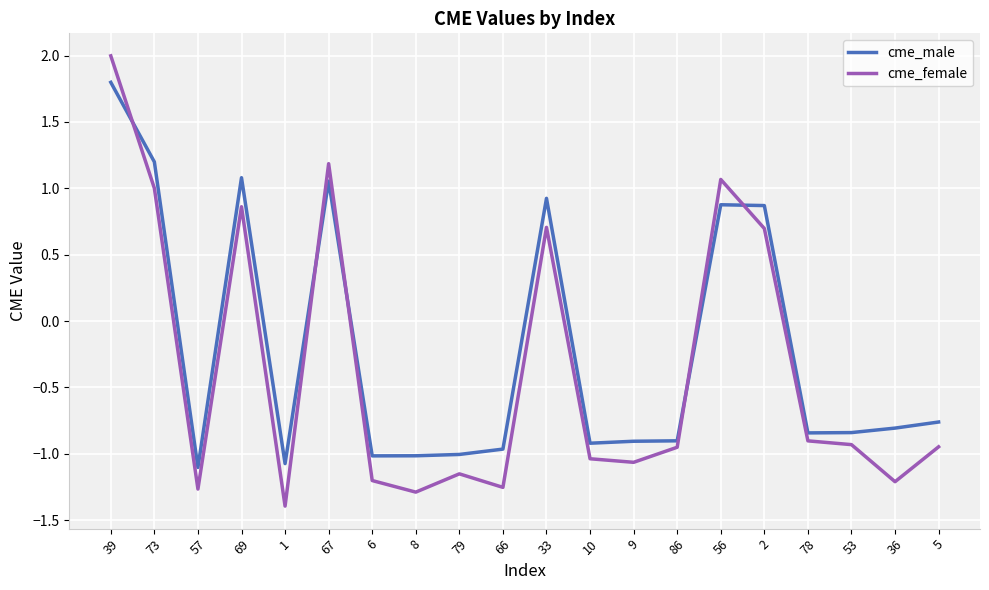

Which label corresponds to the largest value in the chart?

39